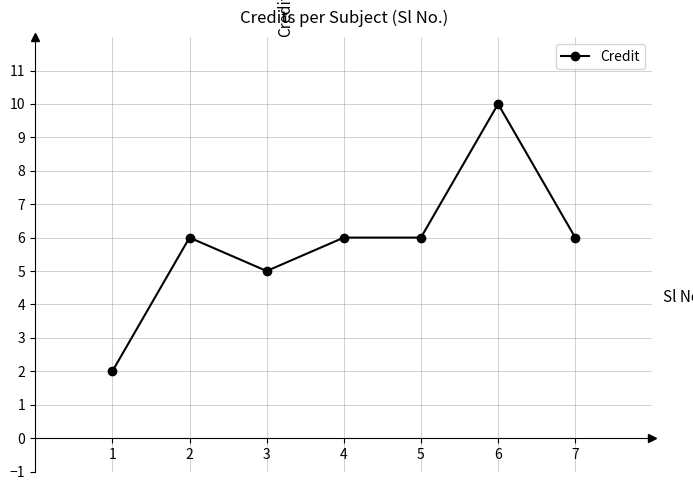

Where is the first local minimum?

3